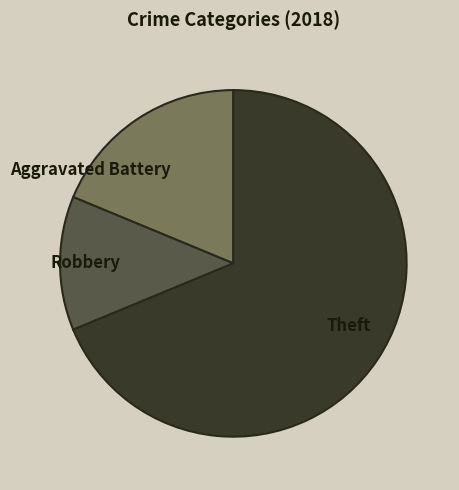

What is the largest slice in the pie chart?

Theft